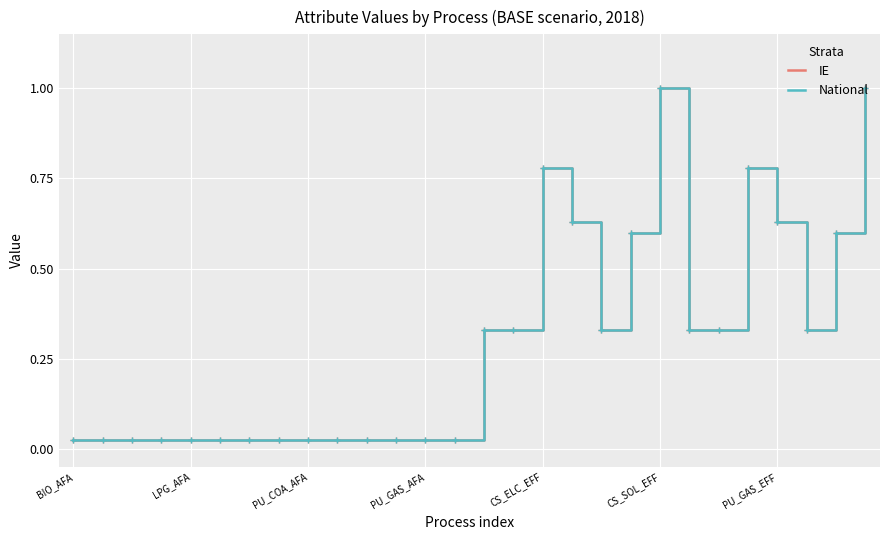

At which category does the chart reach its minimum across all series?

BIO_AFA